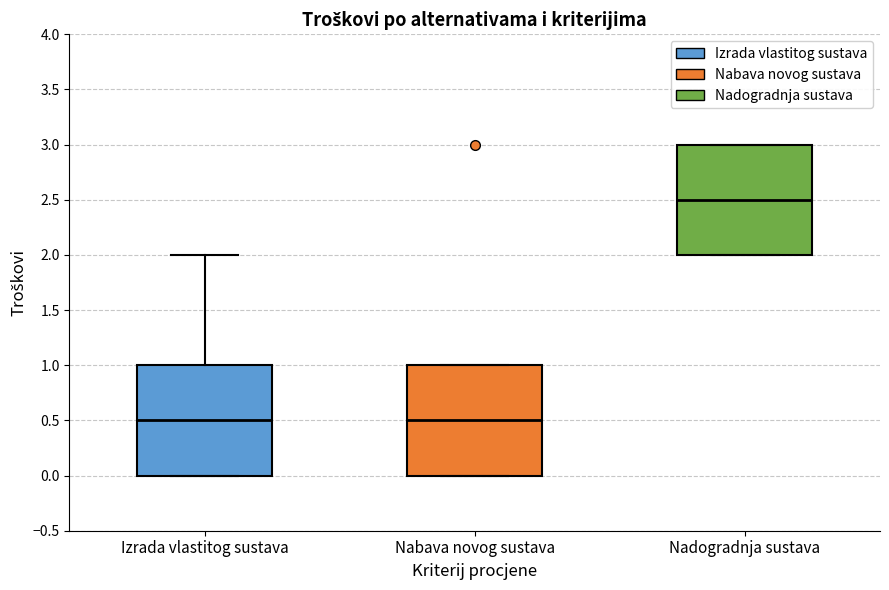

Reading left to right, read every box against the y-axis: the position of its median line, the range the box covers, and the ends of its whiskers. The values are not printed on the chart, so give them approximately, as read against the axis.

Izrada vlastitog sustava: median 0.5, box 0.0 to 1.0, whiskers 0.0 to 2.0
Nabava novog sustava: median 0.5, box 0.0 to 1.0, whiskers 0.0 to 1.0
Nadogradnja sustava: median 2.5, box 2.0 to 3.0, whiskers 2.0 to 3.0